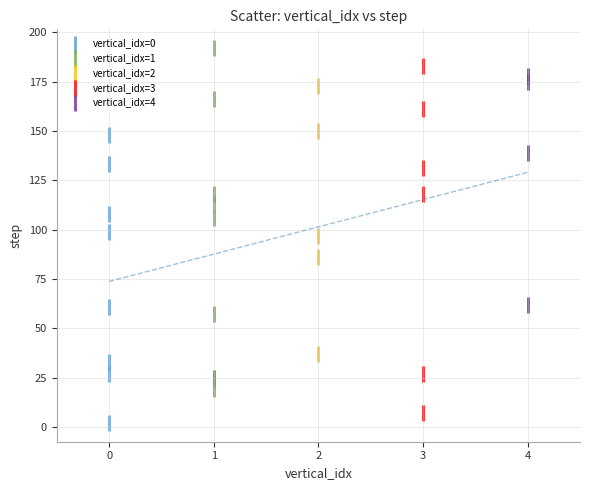

Which series reaches the maximum Y coordinate?

vertical_idx=1